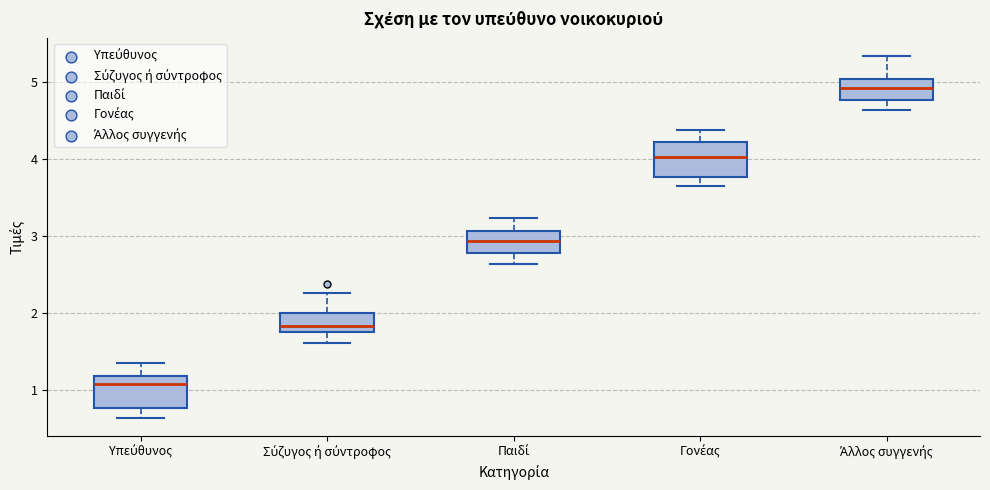

Which box's median line is the highest?

Άλλος συγγενής